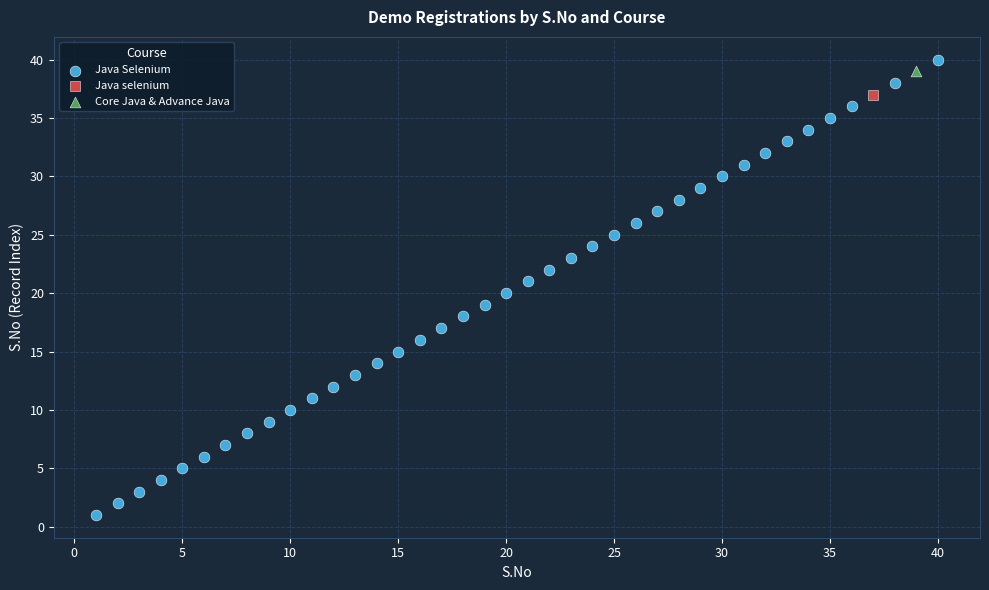

What are all the series names shown in the legend?

Java Selenium, Java selenium, Core Java & Advance Java